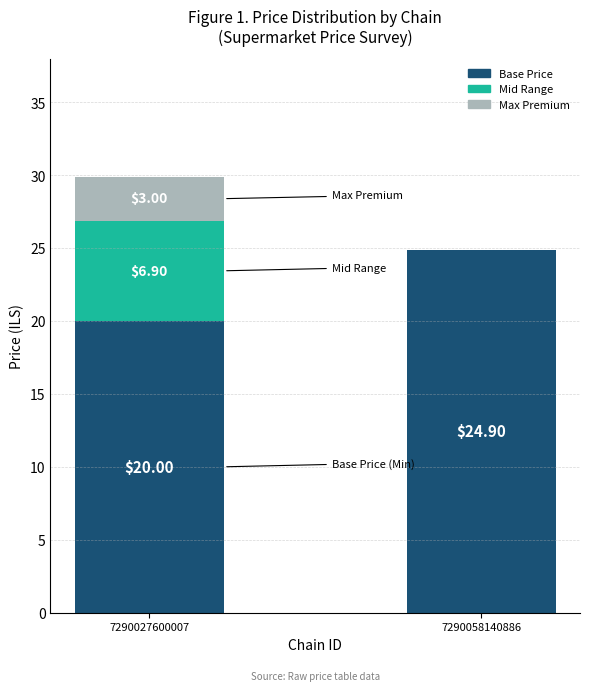

At which category is the sum across all series the highest?

7290027600007